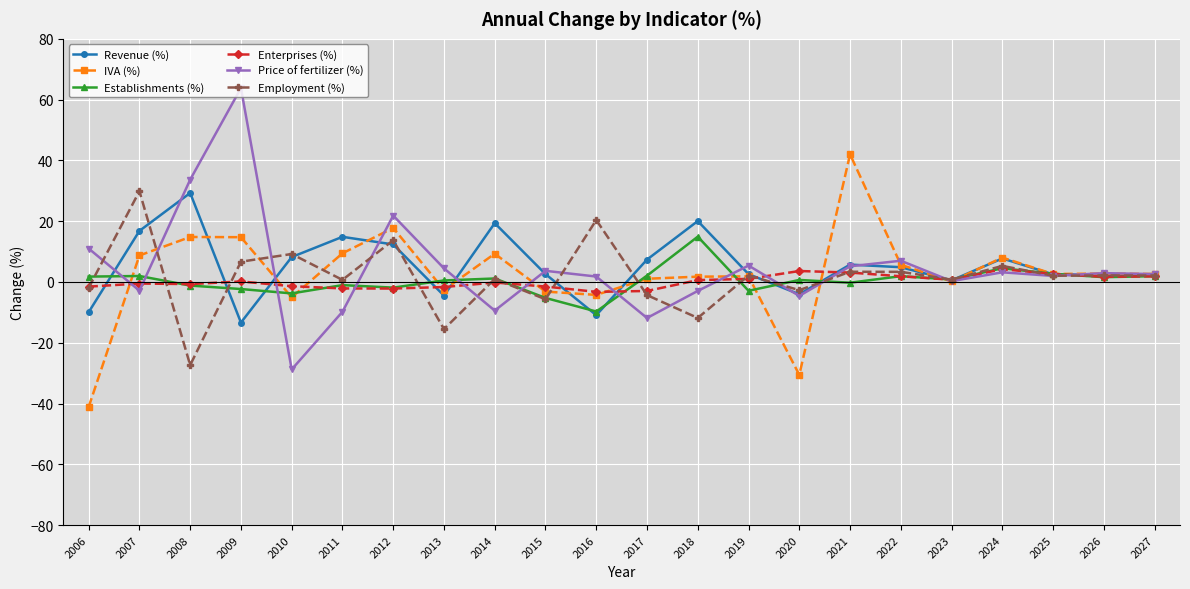

Is the value of Enterprises (%) at 2021 greater than the value of Establishments (%) at 2012?

Yes